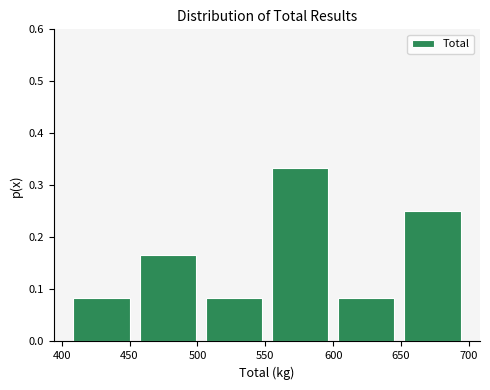

How tall is the bar that spans 505 to 550 on the x-axis? Neither the bar edges nor the heights are printed on the chart, so give them approximately, as read against the axes.

0.08